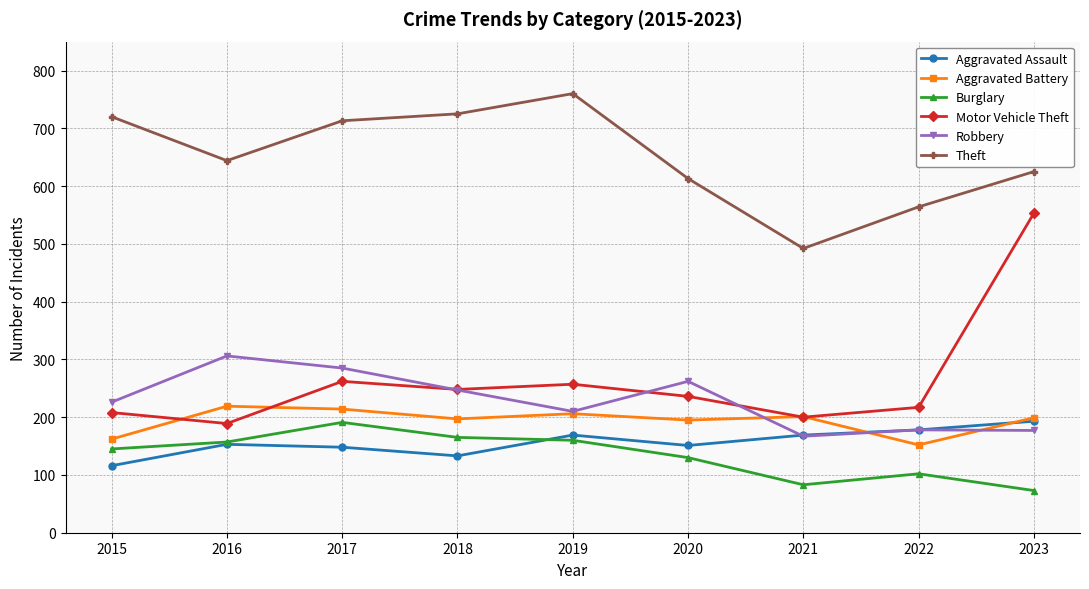

At which category does the chart reach its peak across all series?

2019